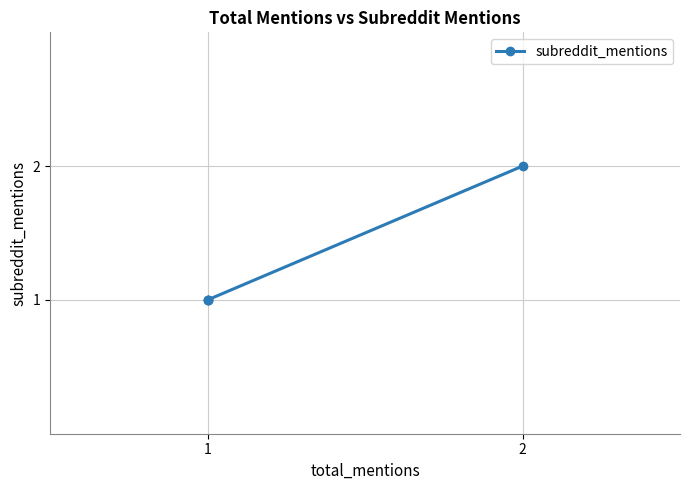

Which has a higher value, 1 or 1?

1